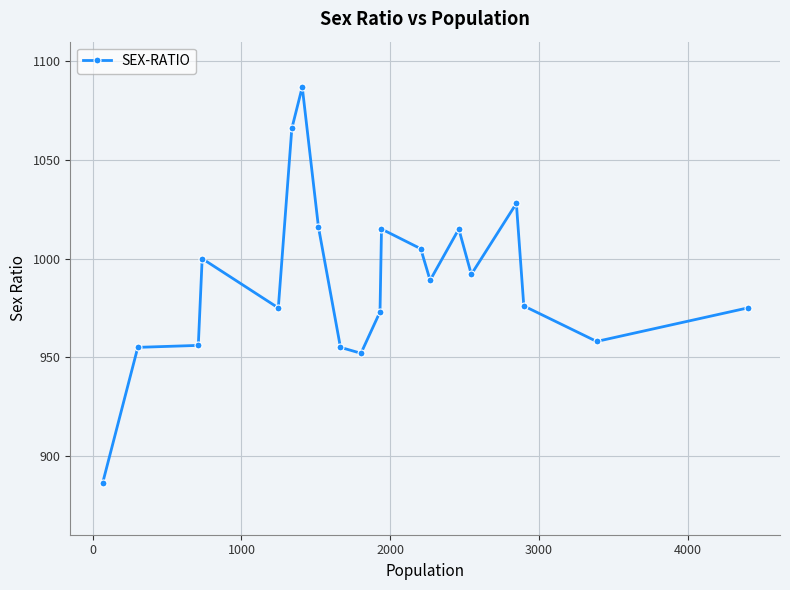

Reading left to right, transcribe all the data shown in this chart.

886	955	956	1000	975	1066	1087	1016	955	952	973	1015	1005	989	1015	992	1028	976	958	975